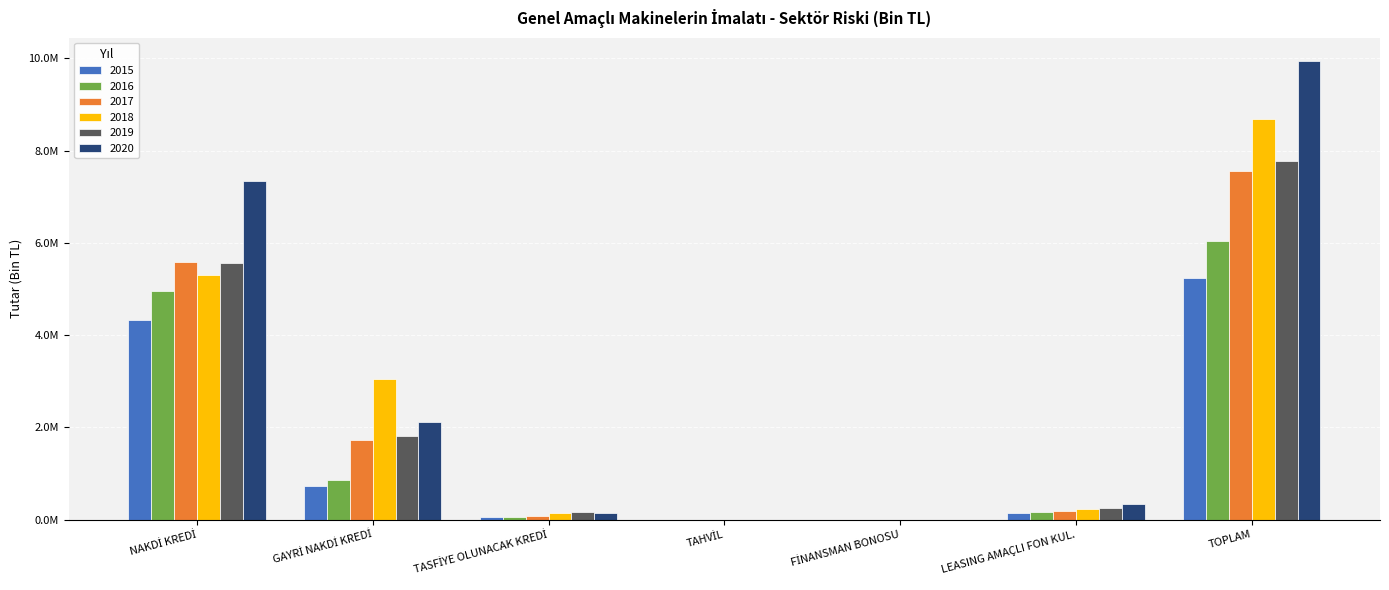

The 2020 series shows 4027215.4 at TOPLAM. True or false?

False